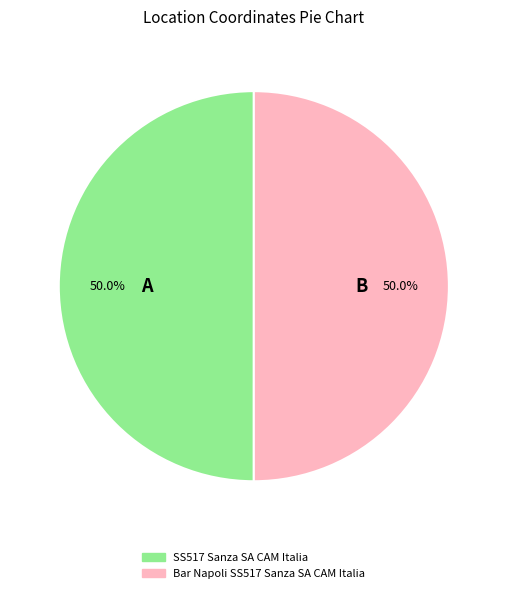

What is the ratio of the value at Bar Napoli SS517 Sanza SA CAM Italia to the value at SS517 Sanza SA CAM Italia?

1.0